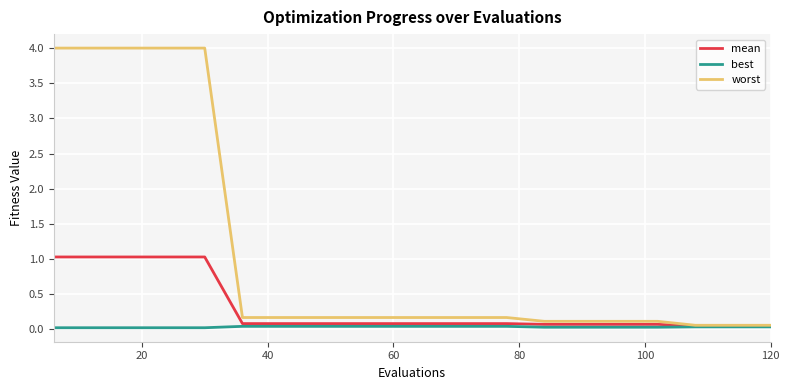

What is the maximum value shown in the chart?

4.0